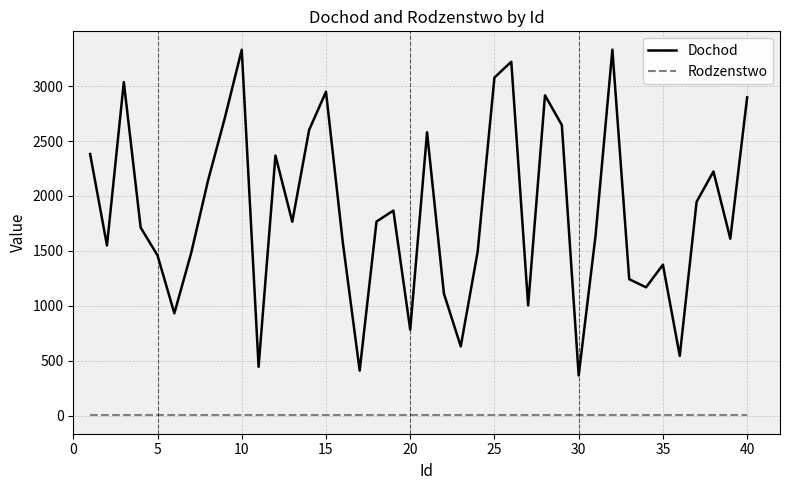

What is the maximum value shown in the chart?

3333